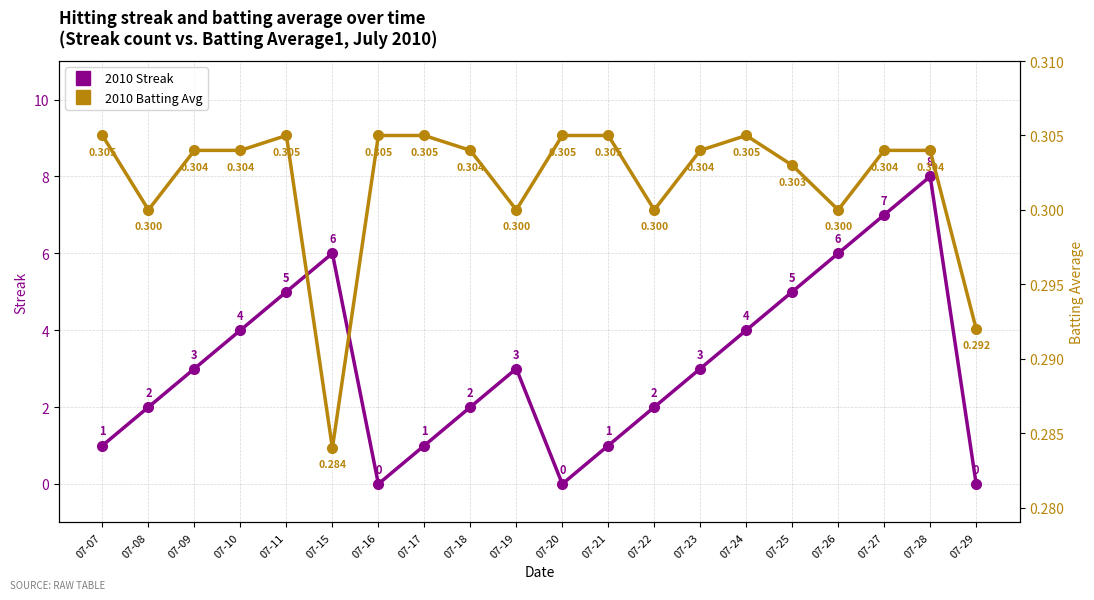

What is the value of the Streak point at the 9th from the left?

2.0